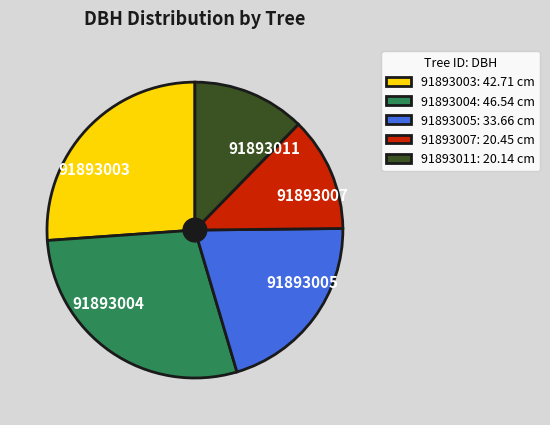

Do 91893004 and 91893005 together represent more than half of the pie?

No